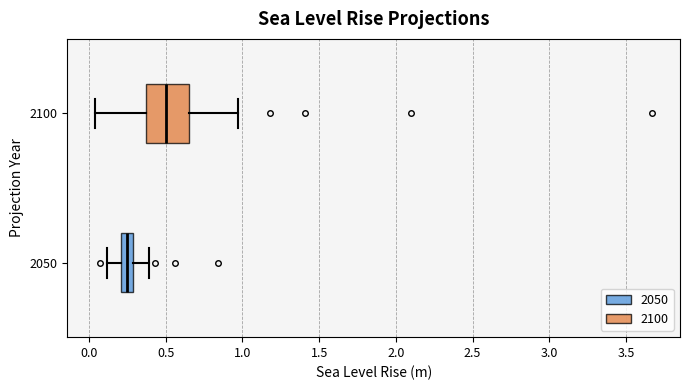

Which box has the furthest to the right median line?

2100